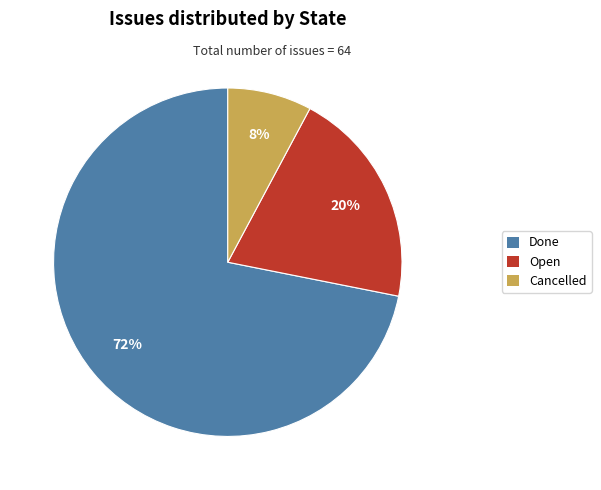

Which slice represents more than half of the pie?

Done